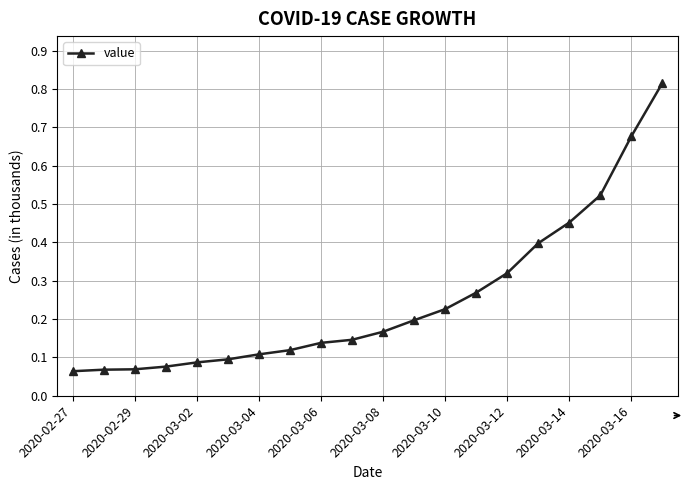

What is the sum of all values?

5.0